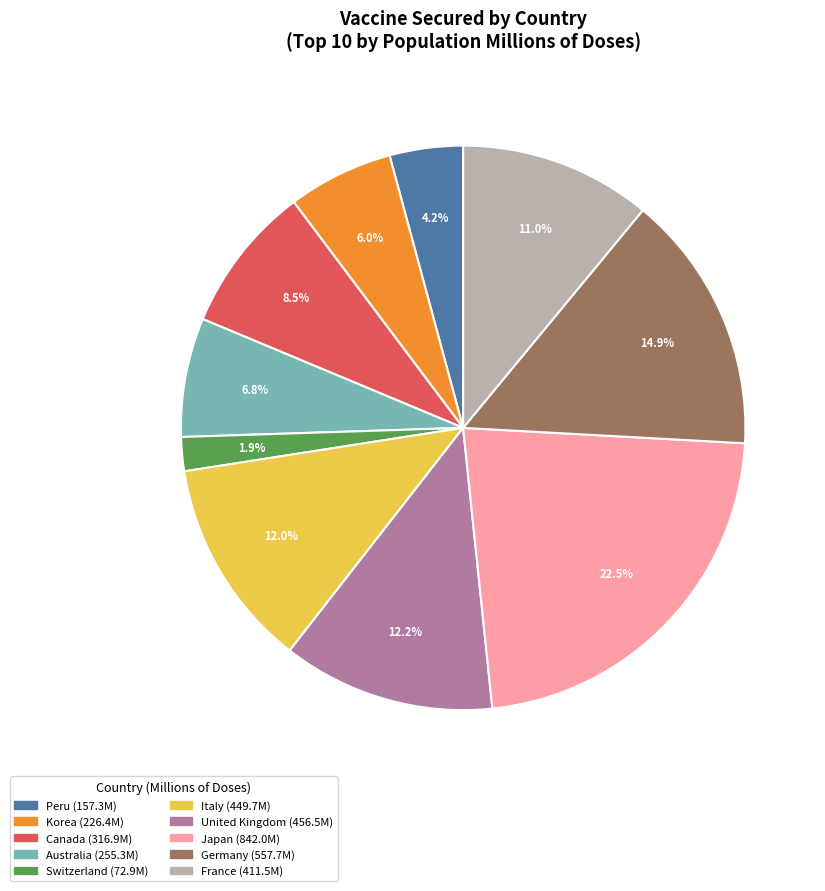

To the nearest percent, what portion does Peru represent?

4%